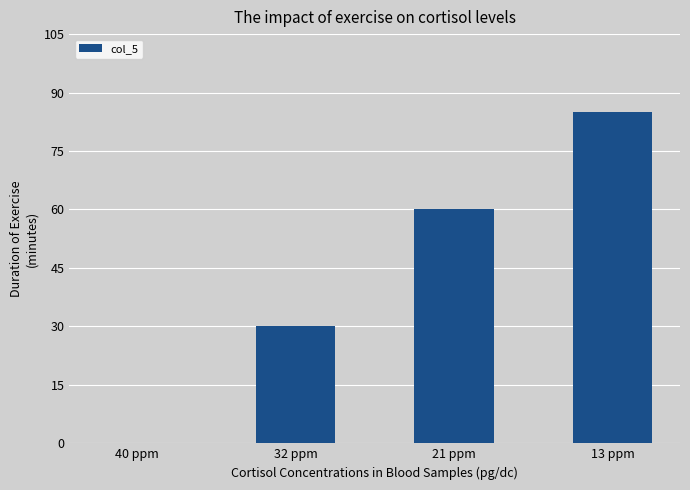

What is the sum of all values?

175